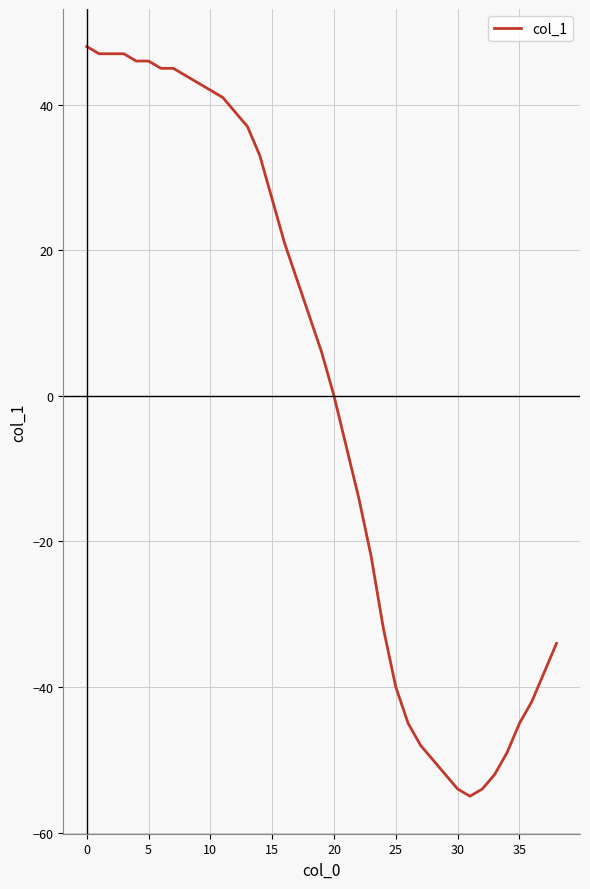

What is the maximum value shown in the chart?

48